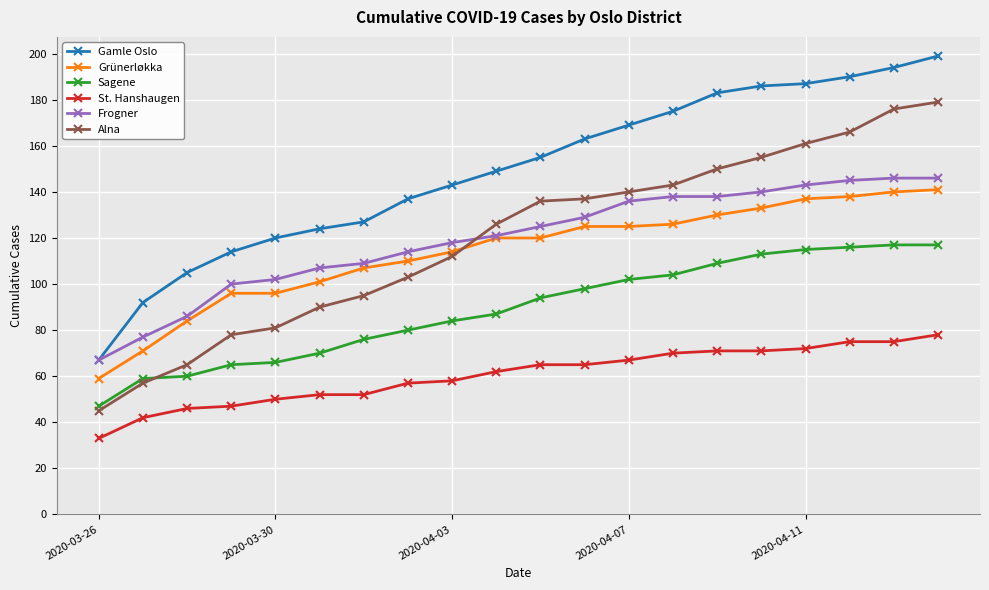

True or false: Sagene and Frogner cross at least once.

False